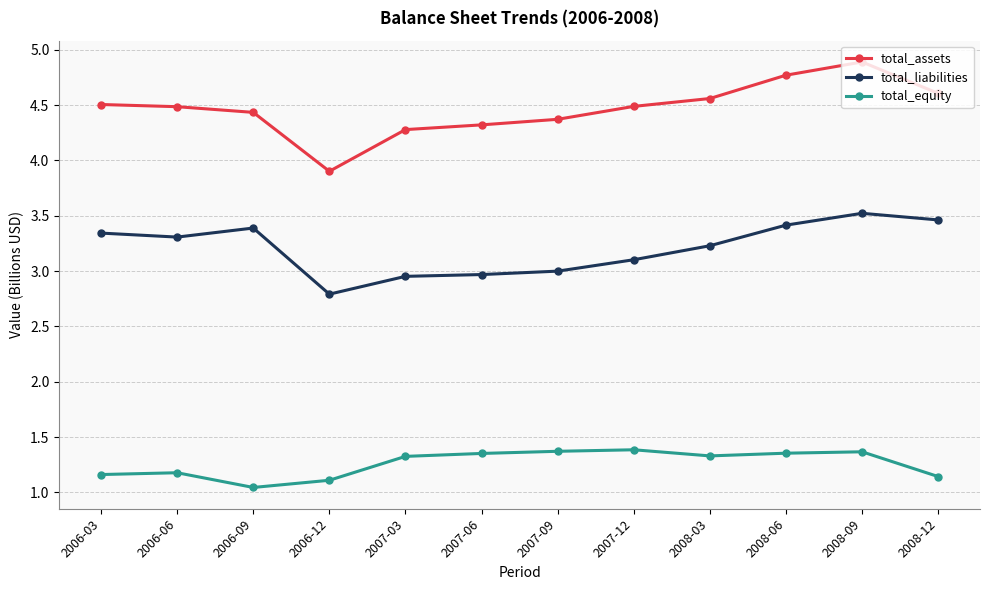

Which series changed the most between 2008-03 and 2008-06?

total_assets